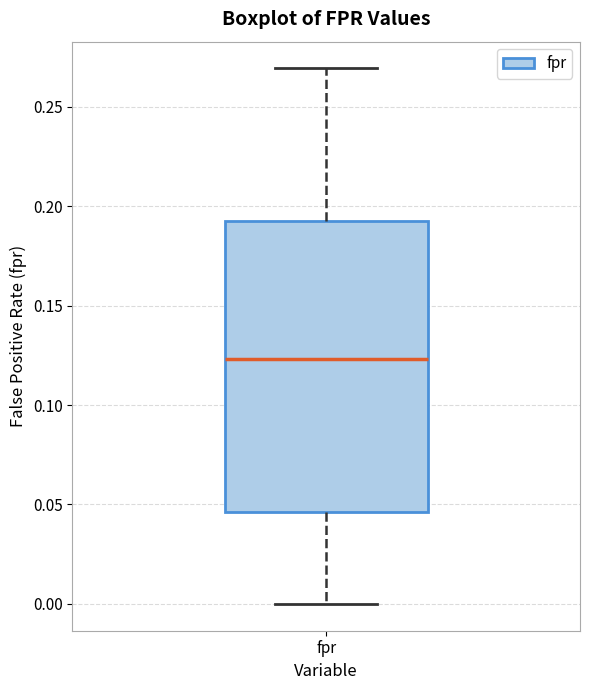

Read this box plot against the y-axis: the position of the median line, the range covered by the box, and the ends of both whiskers. The values are not printed on the chart, so give them approximately, as read against the axis.

median 0.125, box 0.045 to 0.190, whiskers 0.000 to 0.270